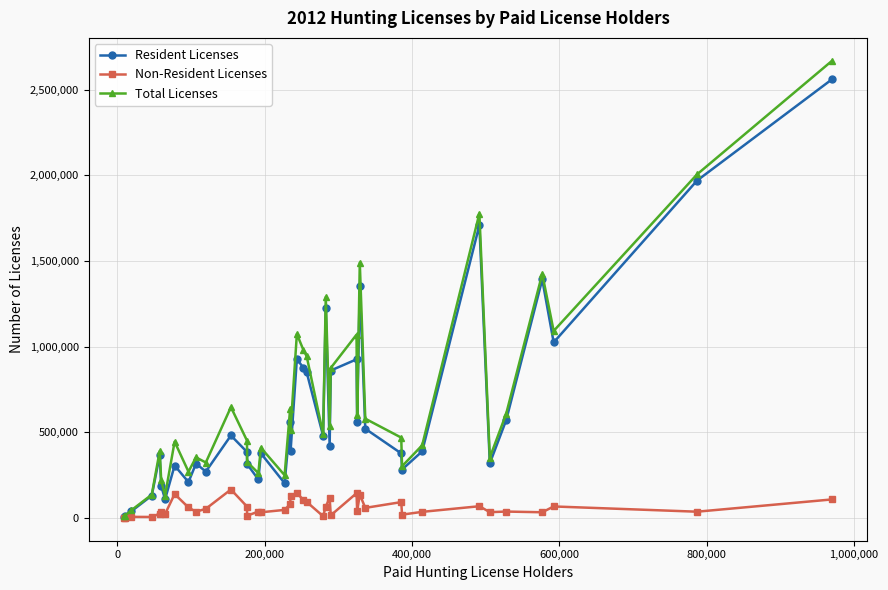

Which series has the widest spread of values?

Total Licenses